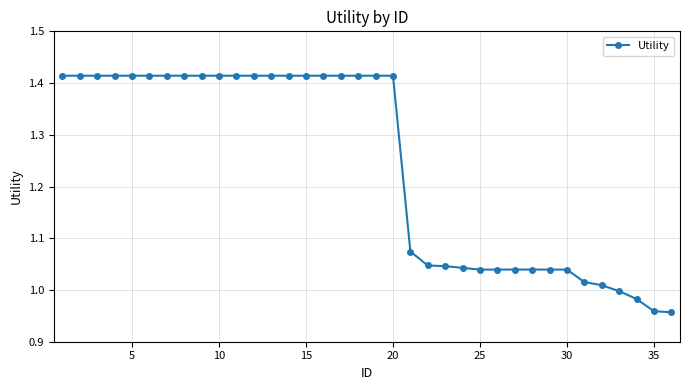

What is the difference between the maximum and second lowest values?

0.5